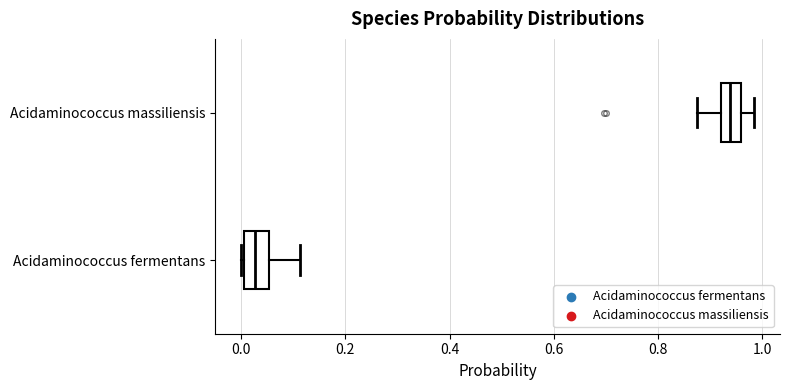

Where is the left edge of the box for Acidaminococcus massiliensis on the x-axis? The values are not printed on the chart, so give them approximately, as read against the axis.

0.92